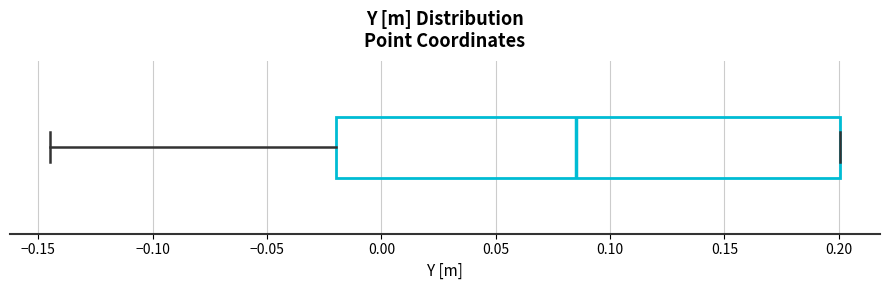

Transcribe this box plot: give where the median line is, the range the box spans, and where the two whiskers end, as read against the x-axis. The values are not printed on the chart, so give them approximately, as read against the axis.

median 0.085, box -0.020 to 0.200, whiskers -0.145 to 0.200